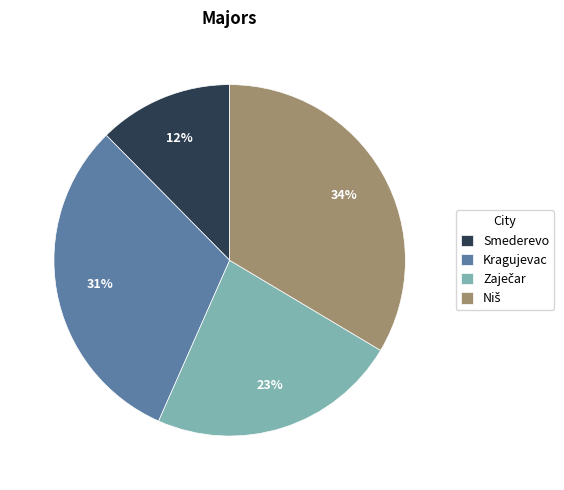

To the nearest percent, what is the average slice percentage?

25%